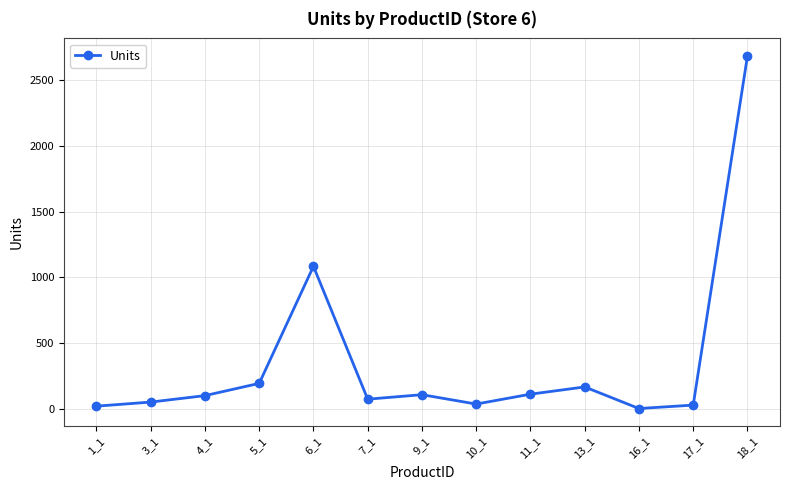

What is the greatest value displayed?

2681